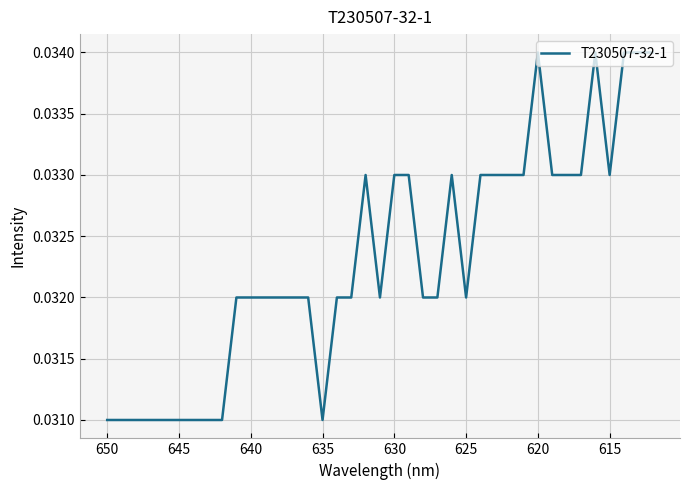

The chart shows a value of 0.0 at 645. True or false?

True